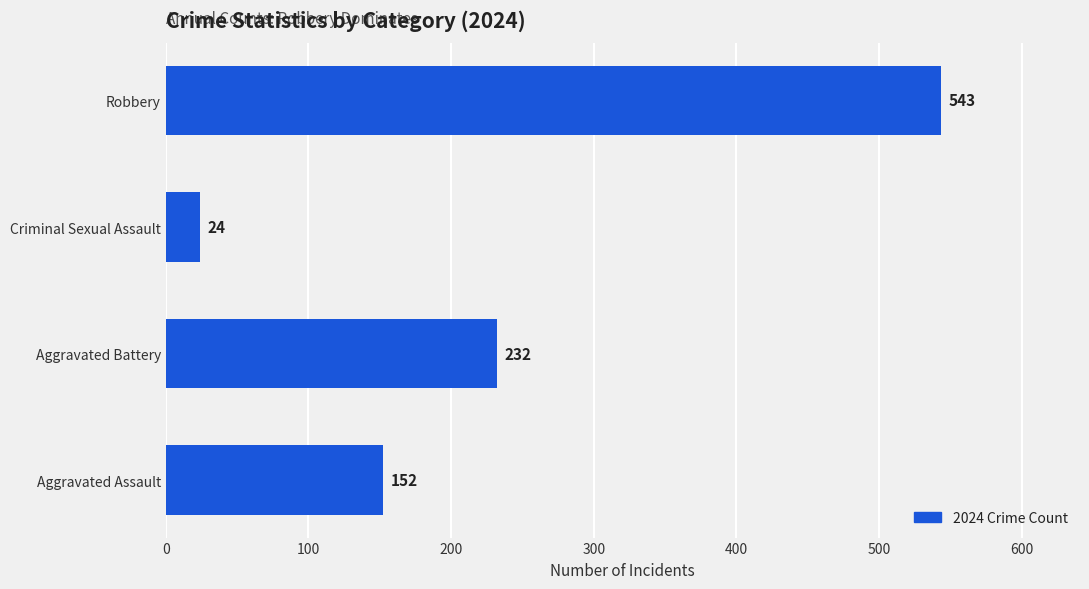

What is the smallest value displayed?

24